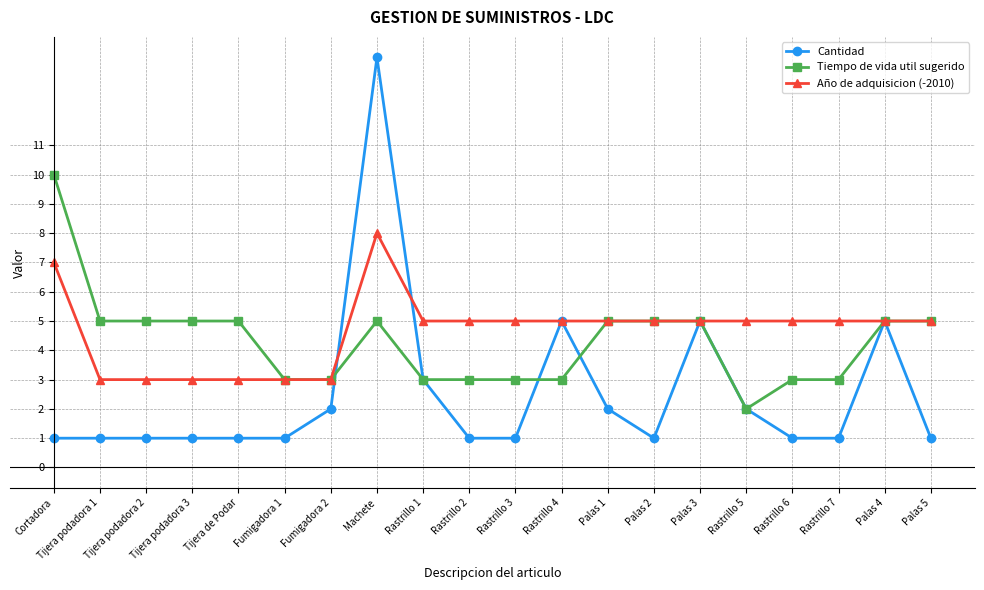

How many distinct data groups are displayed?

3